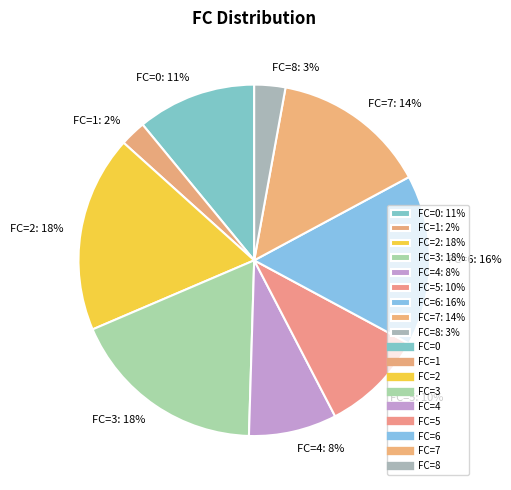

Does FC=8: 3% account for over 50% of the chart?

No